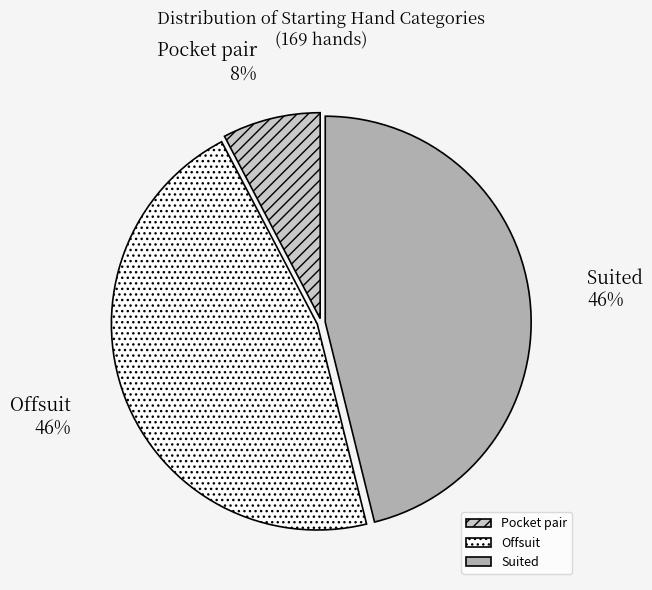

Is there a majority slice in this chart?

No